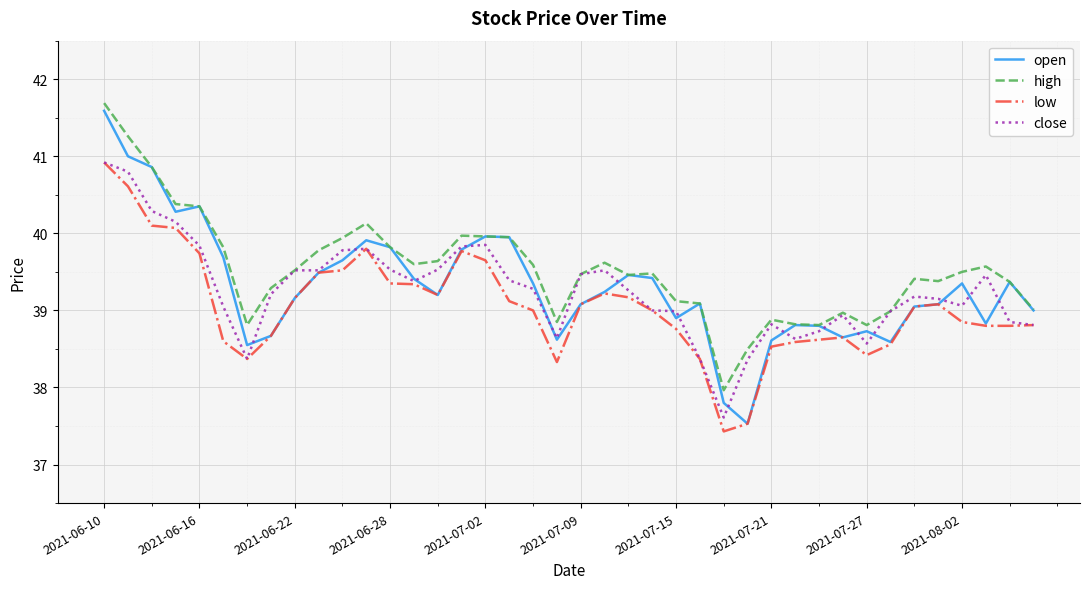

True or false: high and low cross at least once.

False